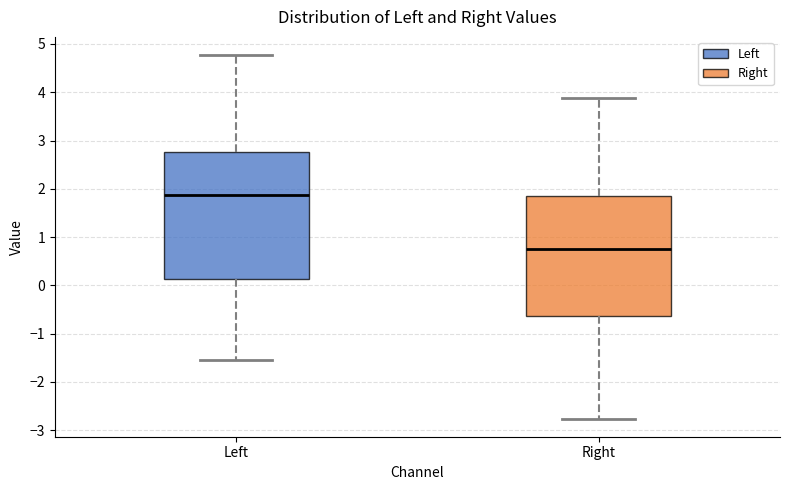

Where does the upper whisker of the box for Right end on the y-axis? The values are not printed on the chart, so give them approximately, as read against the axis.

3.9